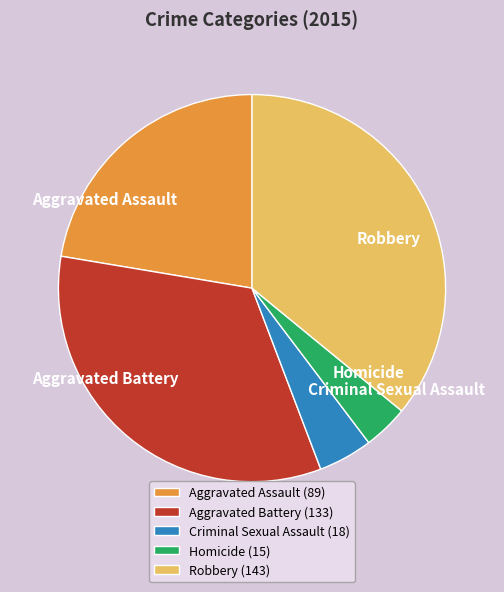

Count the number of slices in the pie.

5